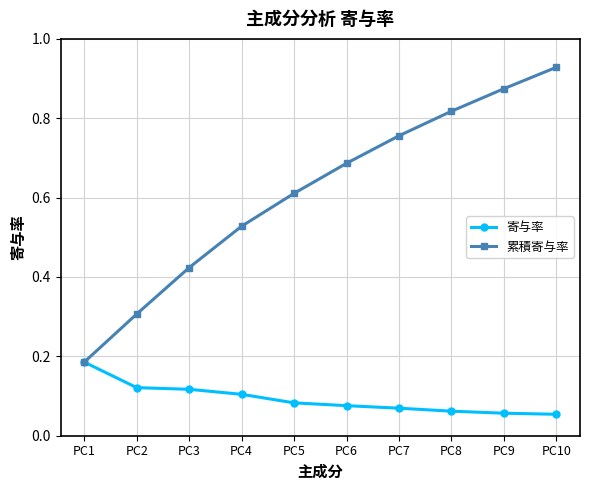

The 寄与率 series shows 0.1 at PC10. True or false?

True